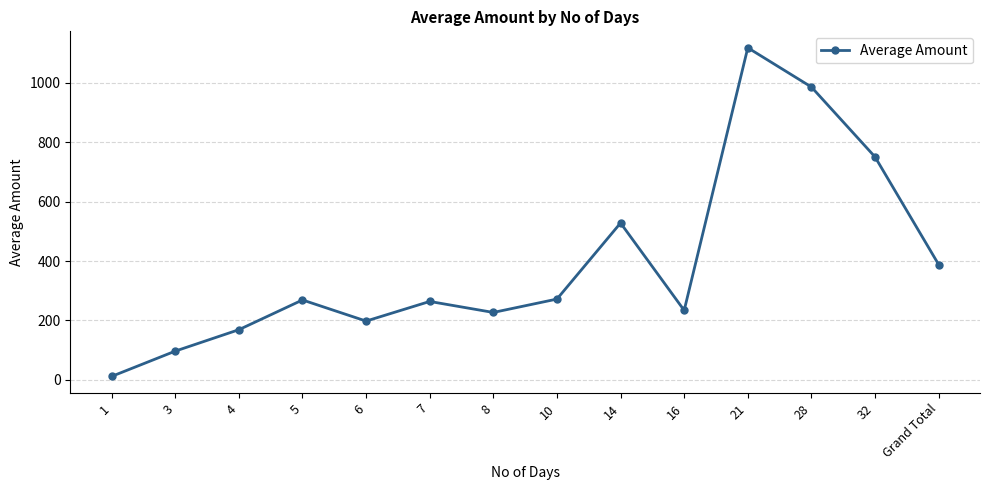

What position from the right is 7?

9